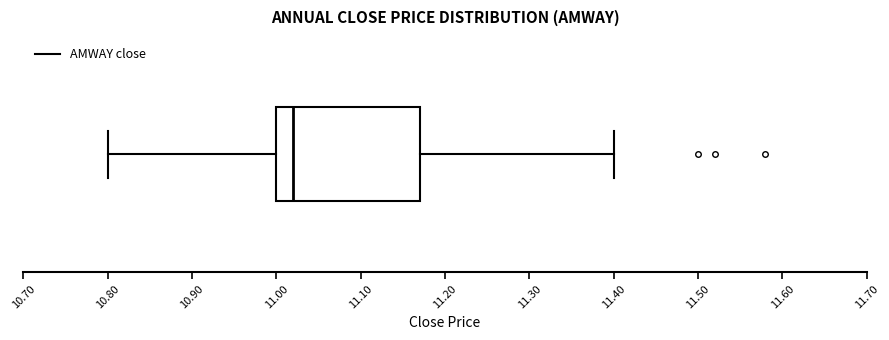

Transcribe this box plot: give where the median line is, the range the box spans, and where the two whiskers end, as read against the x-axis. The values are not printed on the chart, so give them approximately, as read against the axis.

median 11.02, box 11.00 to 11.17, whiskers 10.80 to 11.40